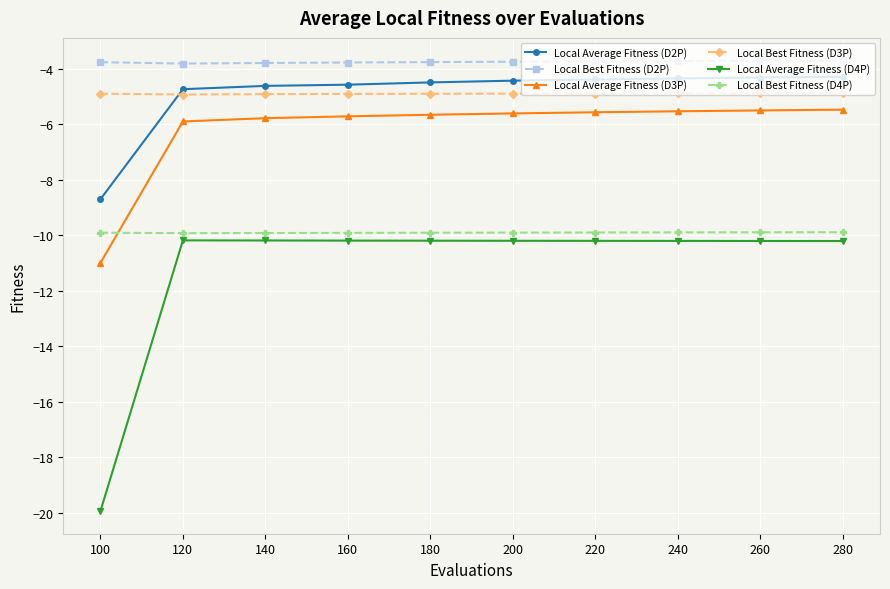

The Local Average Fitness (D4P) series shows -17.5 at 140. True or false?

False